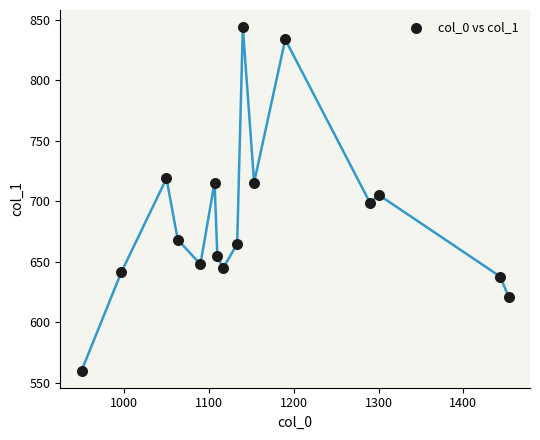

What is the range of X values (max minus min)?

503.3